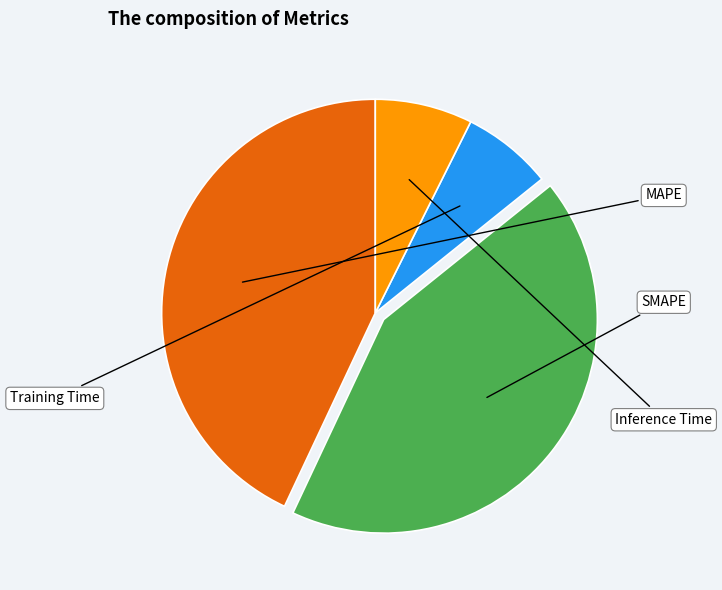

What percentage is the MAPE slice, to the nearest percent?

43%